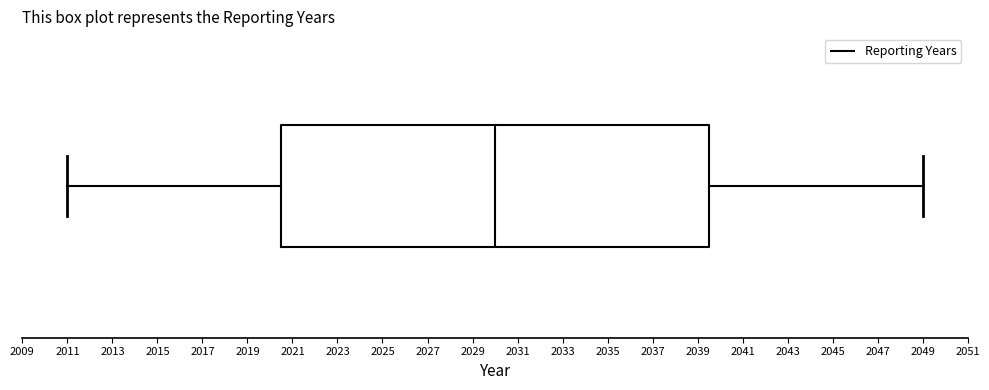

Transcribe this box plot: give where the median line is, the range the box spans, and where the two whiskers end, as read against the x-axis. The values are not printed on the chart, so give them approximately, as read against the axis.

median 2030.0, box 2020.6 to 2039.6, whiskers 2011.0 to 2049.0